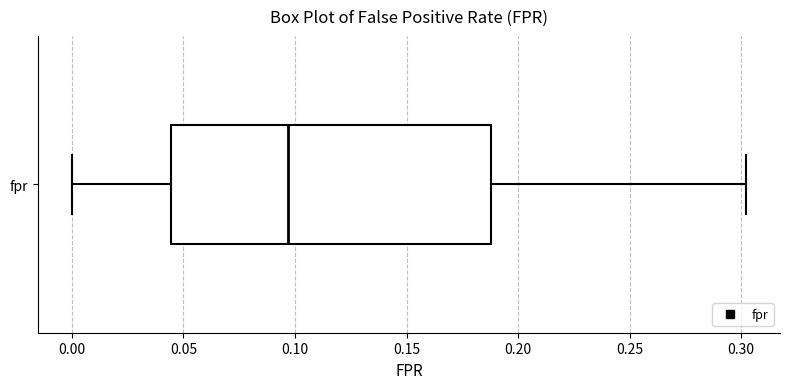

Where is the right edge of the box for fpr on the x-axis? The values are not printed on the chart, so give them approximately, as read against the axis.

0.190